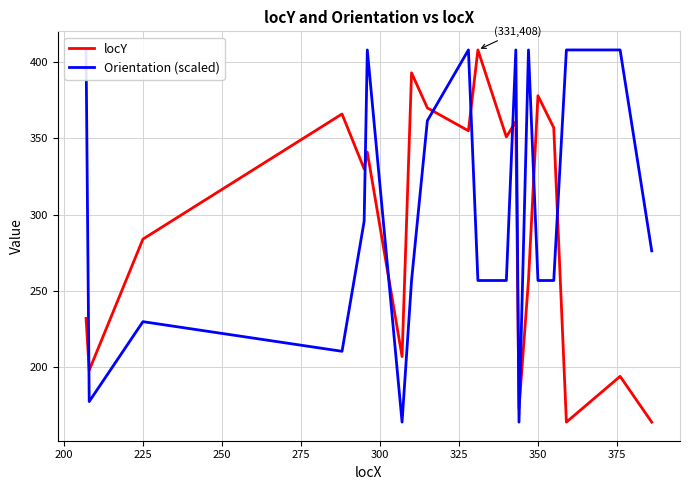

What is the highest value of the locY series?

408